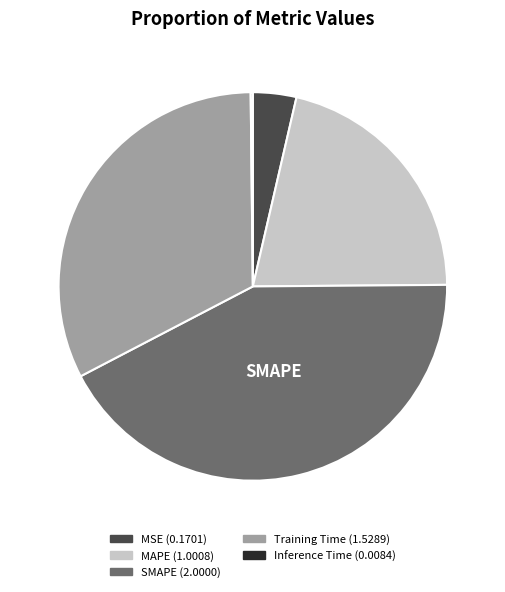

Is there any slice that represents more than half of the pie?

No